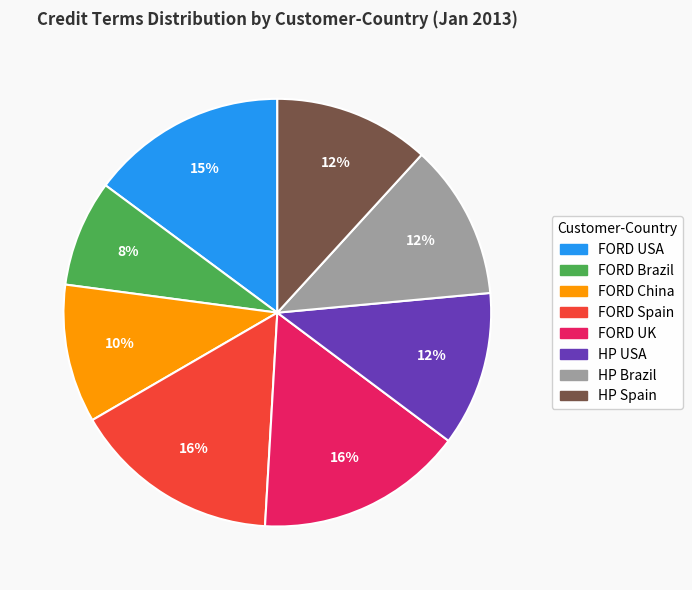

What is the smallest slice in the pie chart?

FORD Brazil